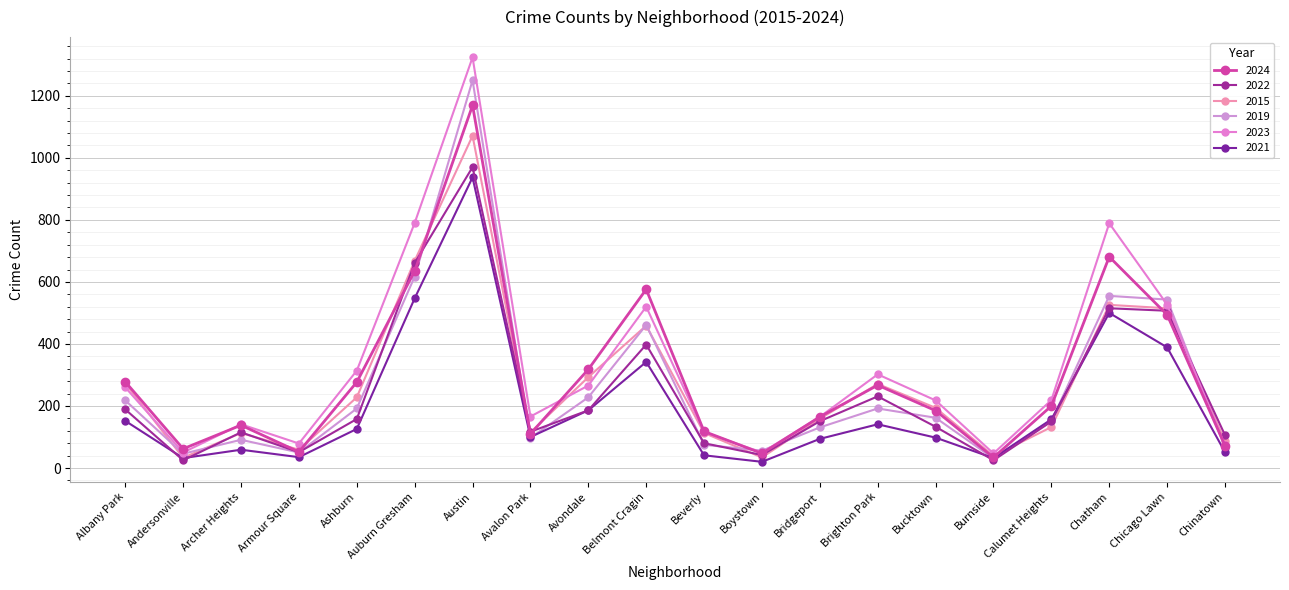

At how many categories does at least one series exceed 204?

11